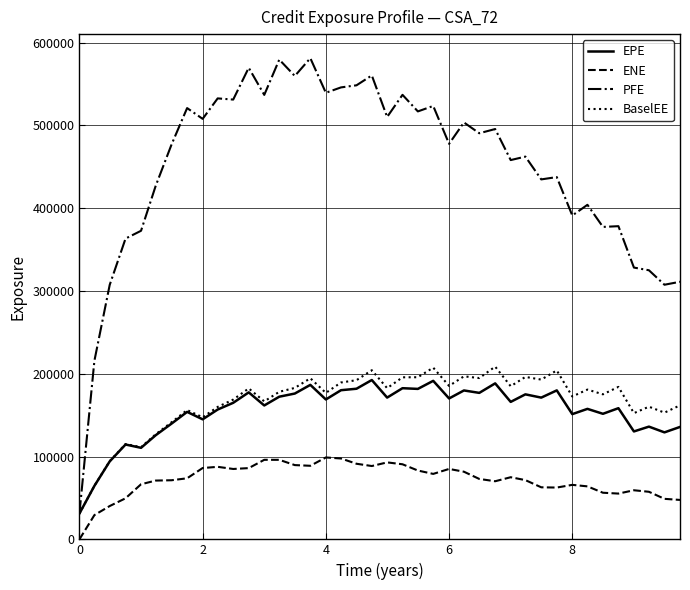

Which series has the largest total across all categories?

PFE